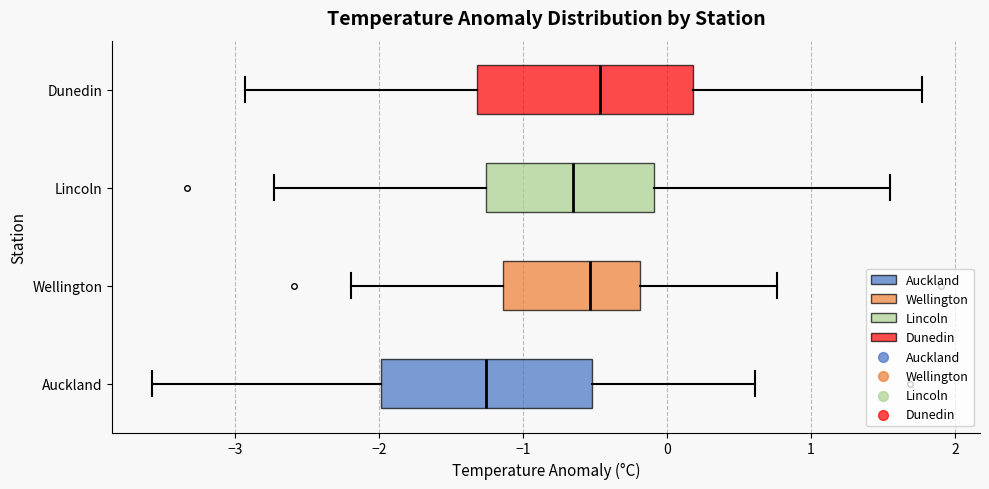

Reading bottom to top, transcribe this box plot: for each box, give where its median line is, the range the box spans, and where its two whiskers end, as read against the x-axis. The values are not printed on the chart, so give them approximately, as read against the axis.

Auckland: median -1.3, box -2.0 to -0.5, whiskers -3.6 to 0.6
Wellington: median -0.5, box -1.1 to -0.2, whiskers -2.2 to 0.8
Lincoln: median -0.7, box -1.3 to -0.1, whiskers -2.7 to 1.5
Dunedin: median -0.5, box -1.3 to 0.2, whiskers -2.9 to 1.8